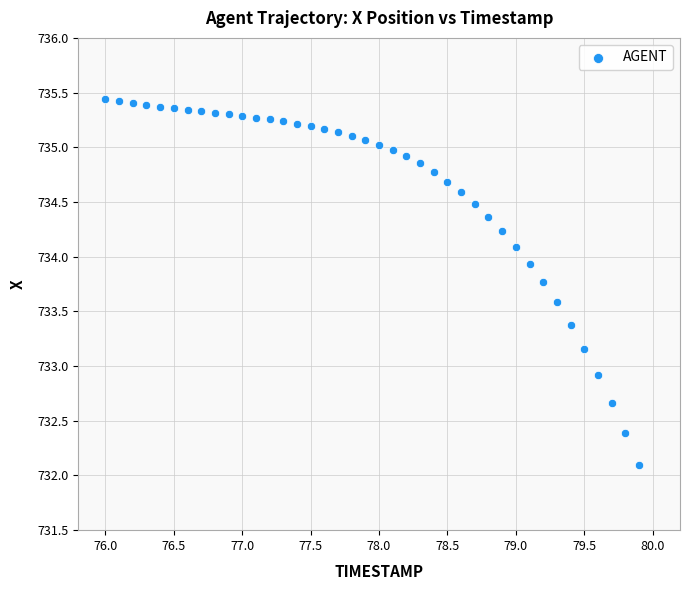

What Y value in the scatter plot is closest to 733?

732.9